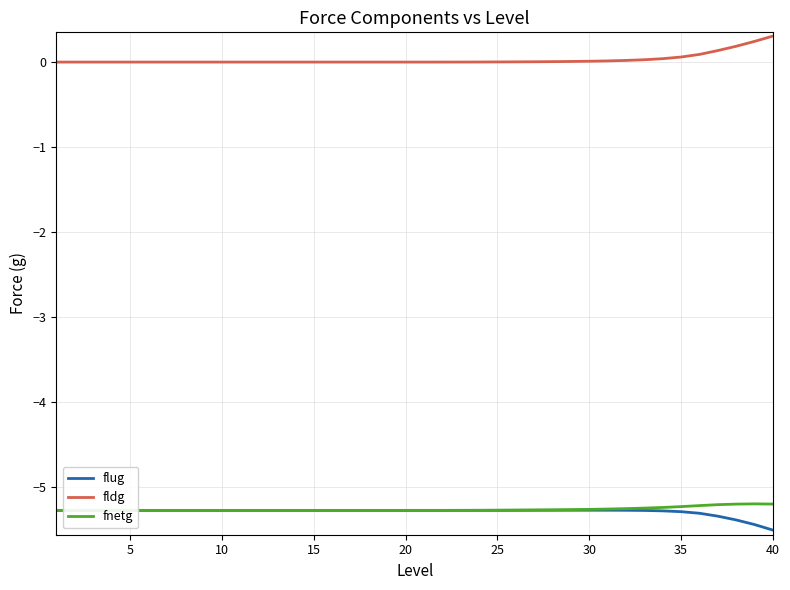

What is the maximum value for fldg?

0.3